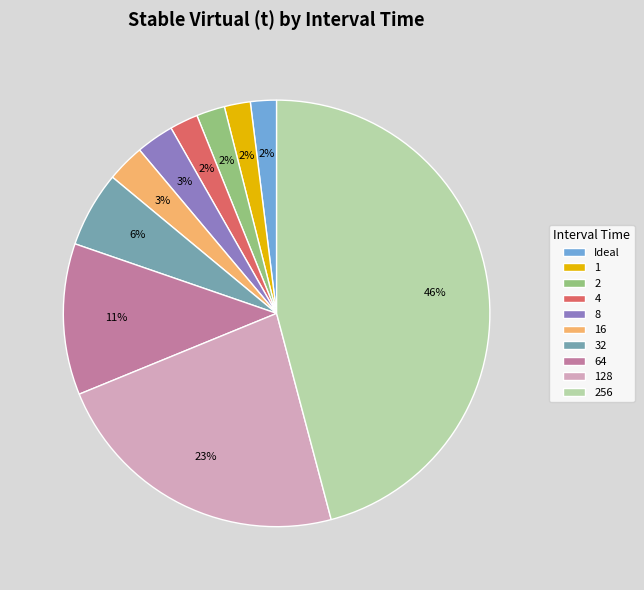

Which has a higher value, 1 or 8?

8